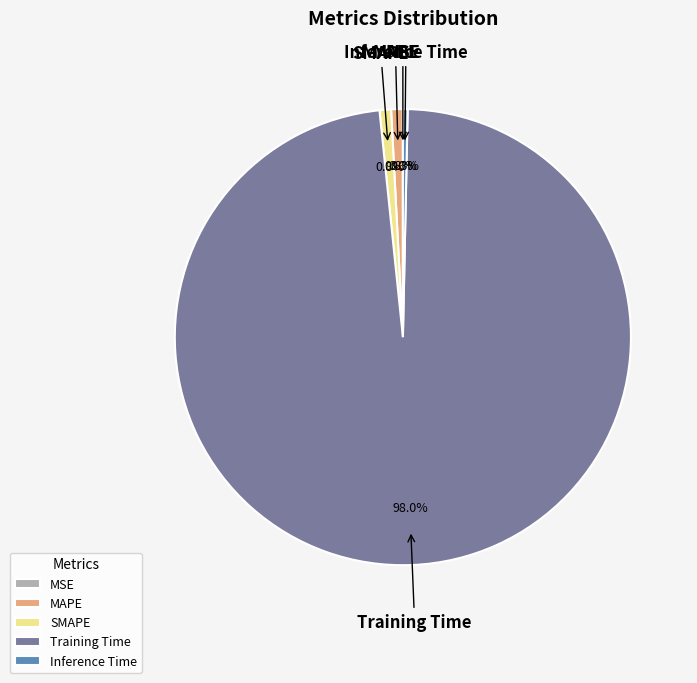

Which has a higher value, Training Time or Inference Time?

Training Time